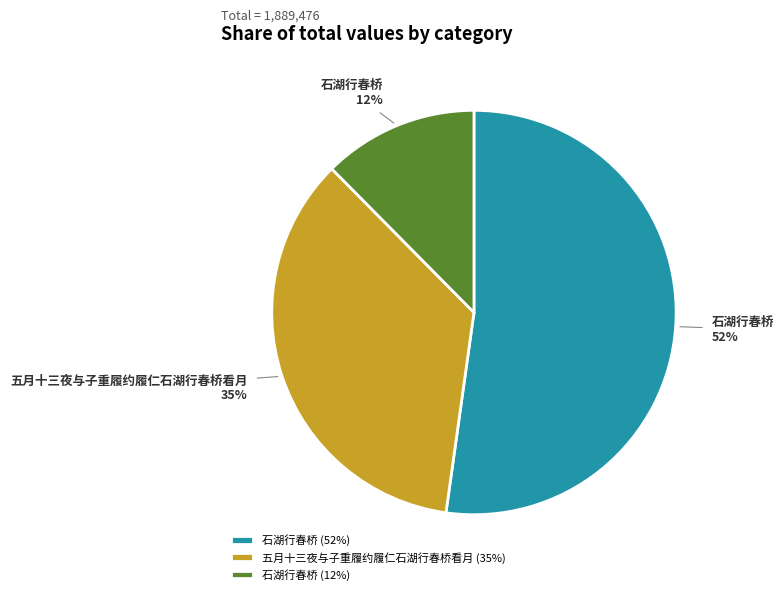

To the nearest percent, what portion does 五月十三夜与子重履约履仁石湖行春桥看月 (35%) represent?

35%